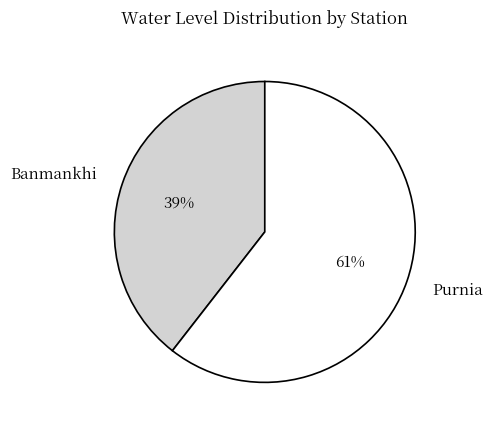

The Banmankhi slice represents 39% of the pie. True or false?

True